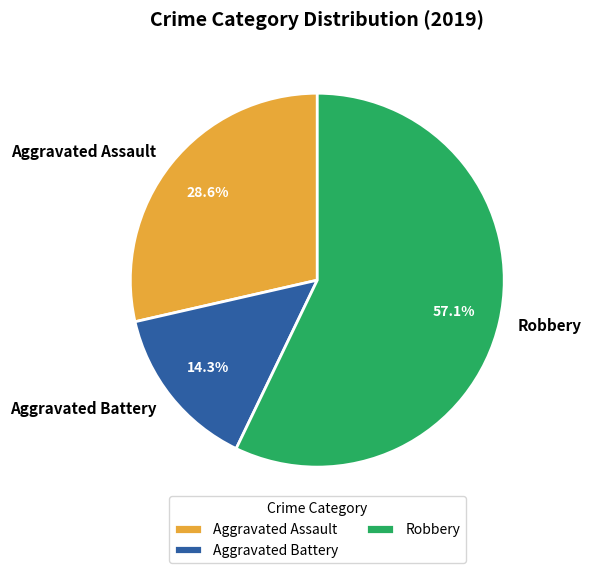

Is there any slice that represents more than half of the pie?

Yes